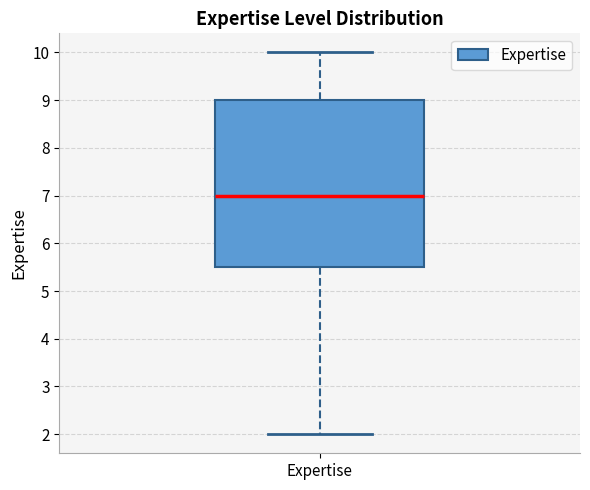

Read this box plot against the y-axis: the position of the median line, the range covered by the box, and the ends of both whiskers. The values are not printed on the chart, so give them approximately, as read against the axis.

median 7.0, box 5.5 to 9.0, whiskers 2.0 to 10.0